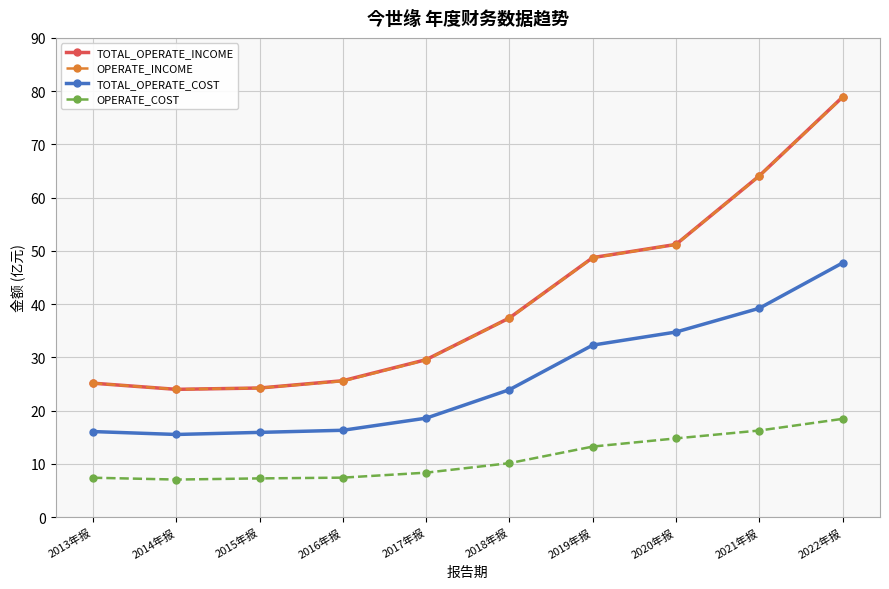

The OPERATE_INCOME series shows 37.4 at 2018年报. True or false?

True